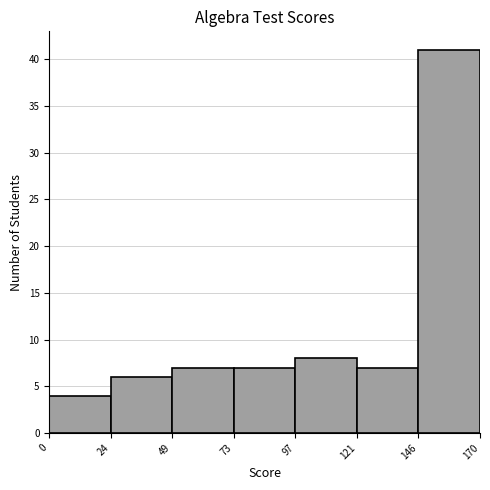

Reading left to right, transcribe this chart: for each bar, give the range it covers on the x-axis and its height. The values are not printed on the chart, so give them approximately, as read against the axis.

0 to 24: 4
24 to 49: 6
49 to 73: 7
73 to 97: 7
97 to 121: 8
121 to 146: 7
146 to 170: 41